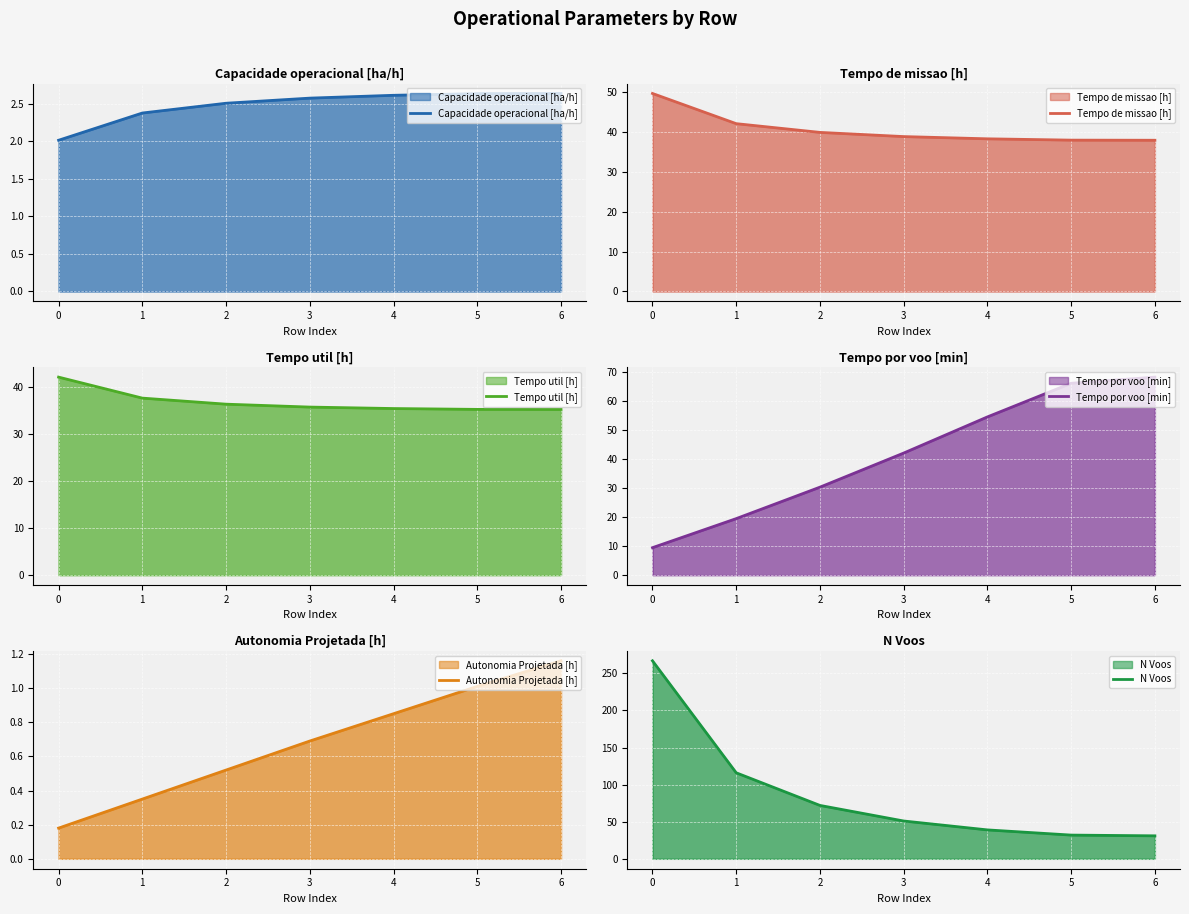

True or false: Capacidade operacional [ha/h] has more than 0 interior local peaks.

False